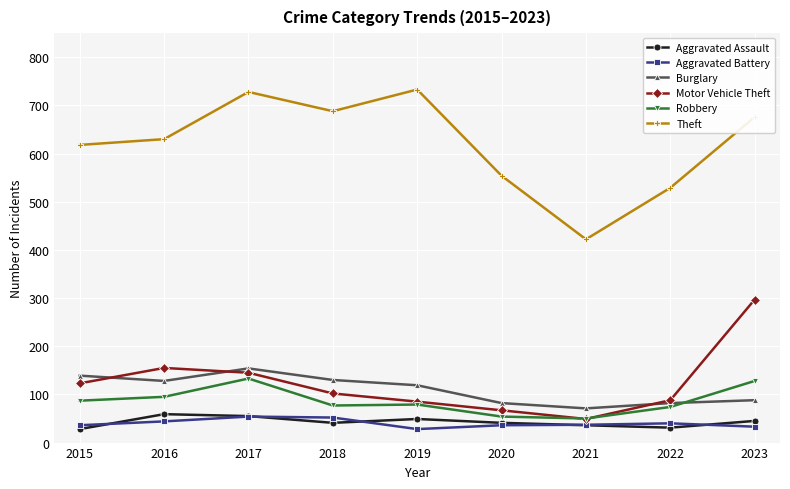

What is the sum of all Robbery values?

777